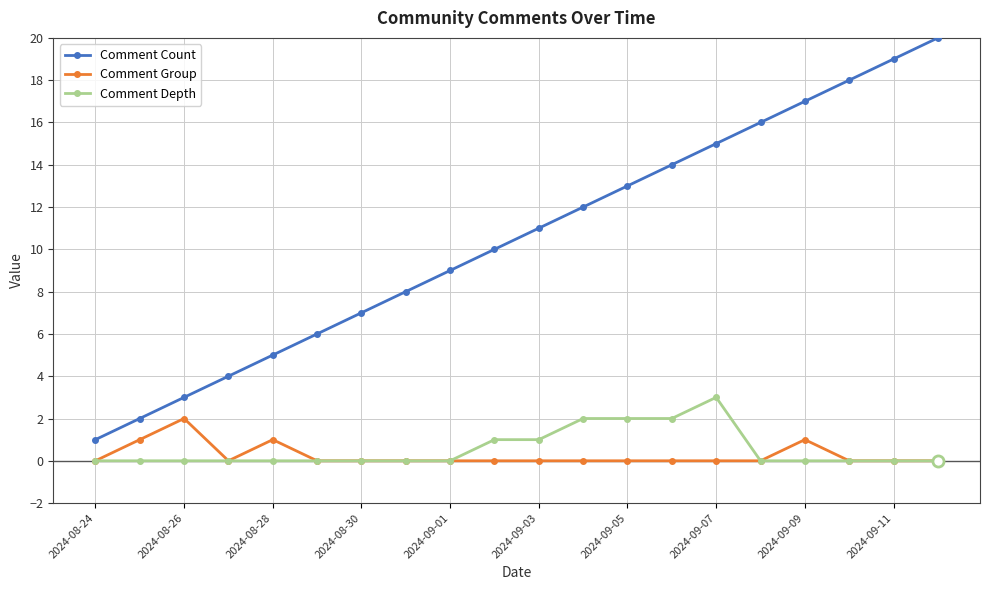

What are all the series names shown in the legend?

Comment Count, Comment Group, Comment Depth